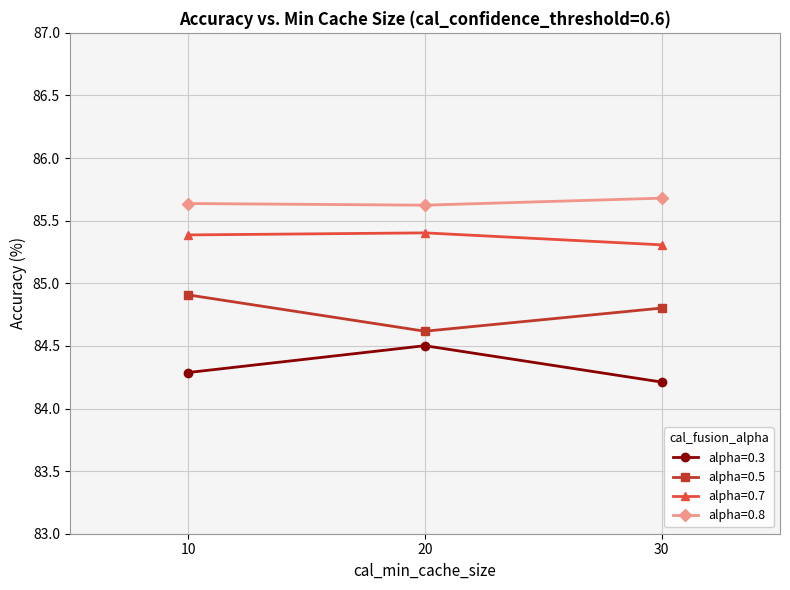

What is the value of the alpha=0.7 point at the 3rd from the left?

85.3